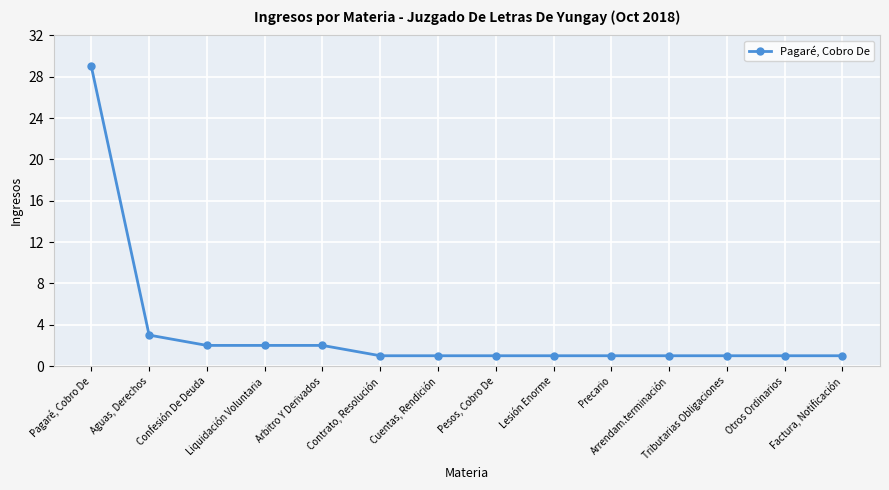

What is the smallest value displayed?

1